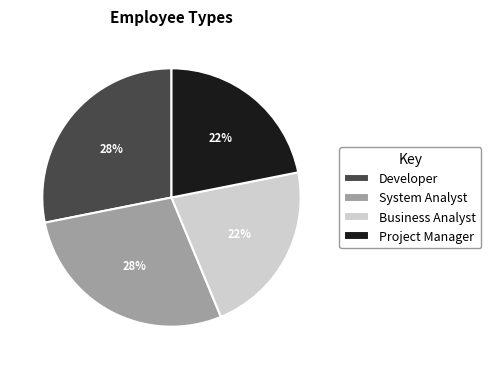

To the nearest percent, what portion does Business Analyst represent?

22%